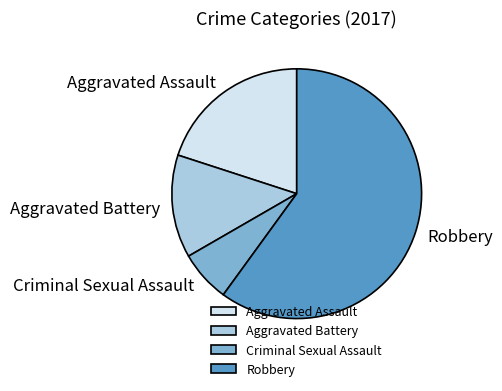

Between Criminal Sexual Assault and Robbery, which is larger?

Robbery